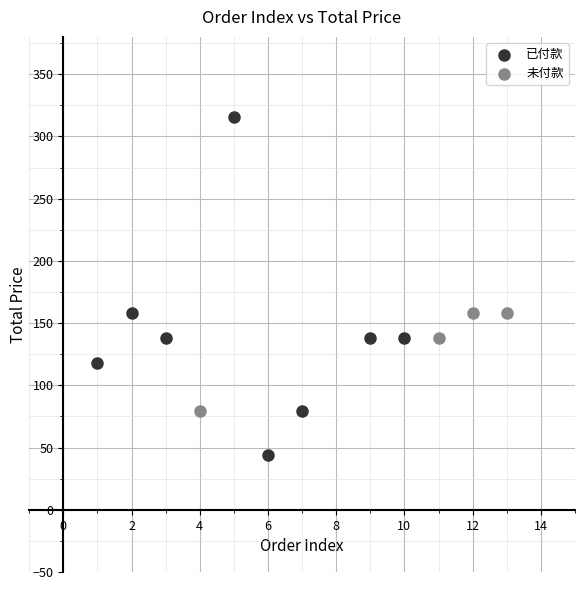

What are all the series names shown in the legend?

已付款, 未付款